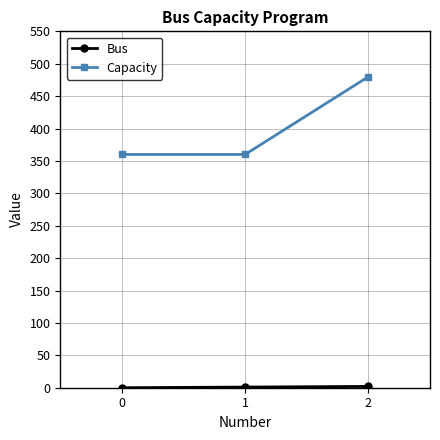

Is it true that Capacity equals 360 at 1?

True